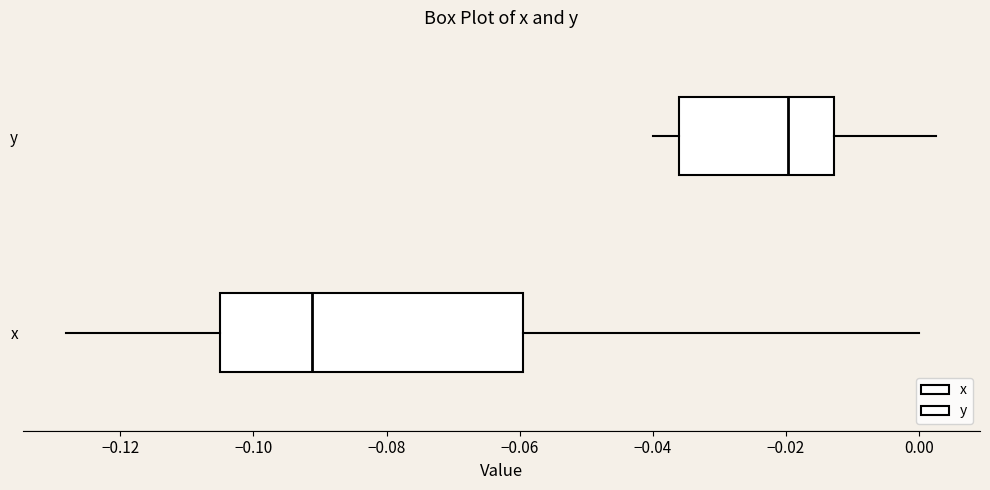

Reading bottom to top, transcribe this box plot: for each box, give where its median line is, the range the box spans, and where its two whiskers end, as read against the x-axis. The values are not printed on the chart, so give them approximately, as read against the axis.

x: median -0.092, box -0.104 to -0.060, whiskers -0.128 to 0.000
y: median -0.020, box -0.036 to -0.012, whiskers -0.040 to 0.002